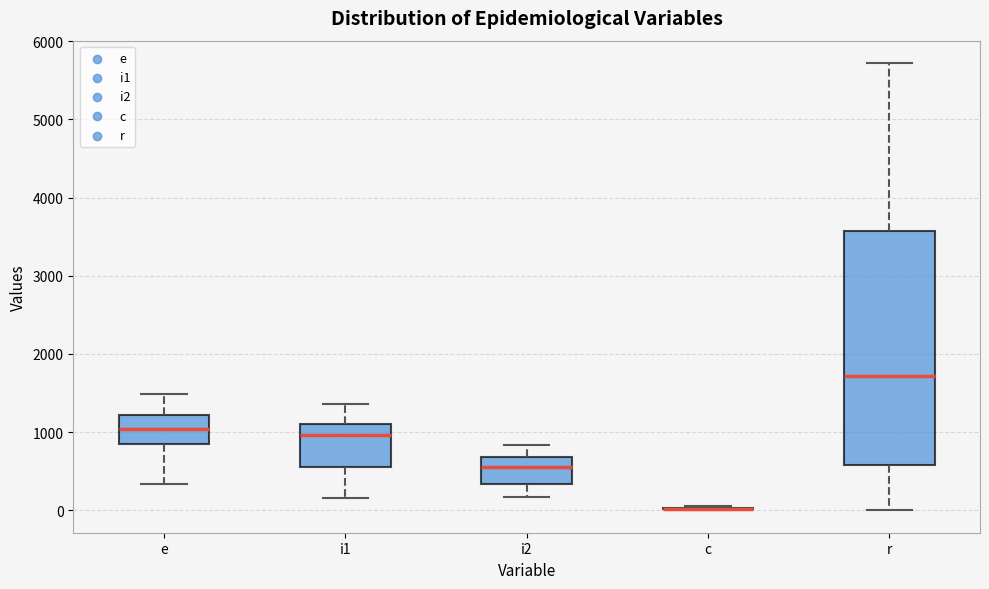

Comparing the boxes themselves (not the whiskers), which one is the tallest?

r